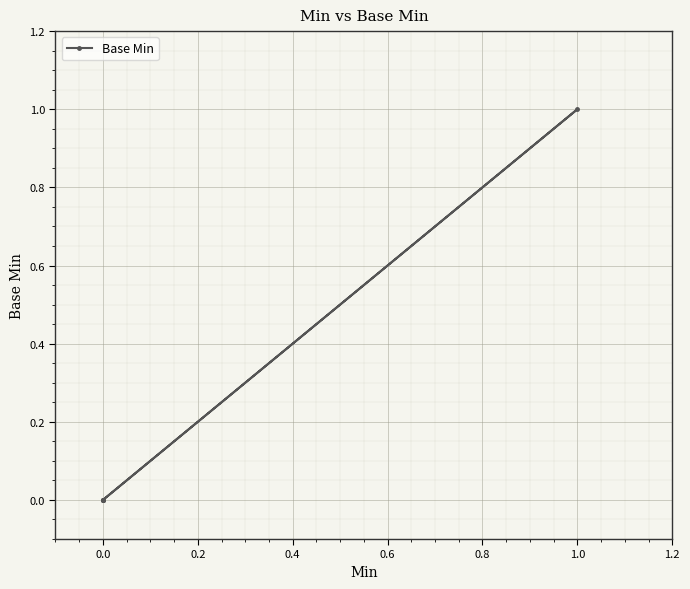

Does the chart display data point markers on the line(s)?

Yes